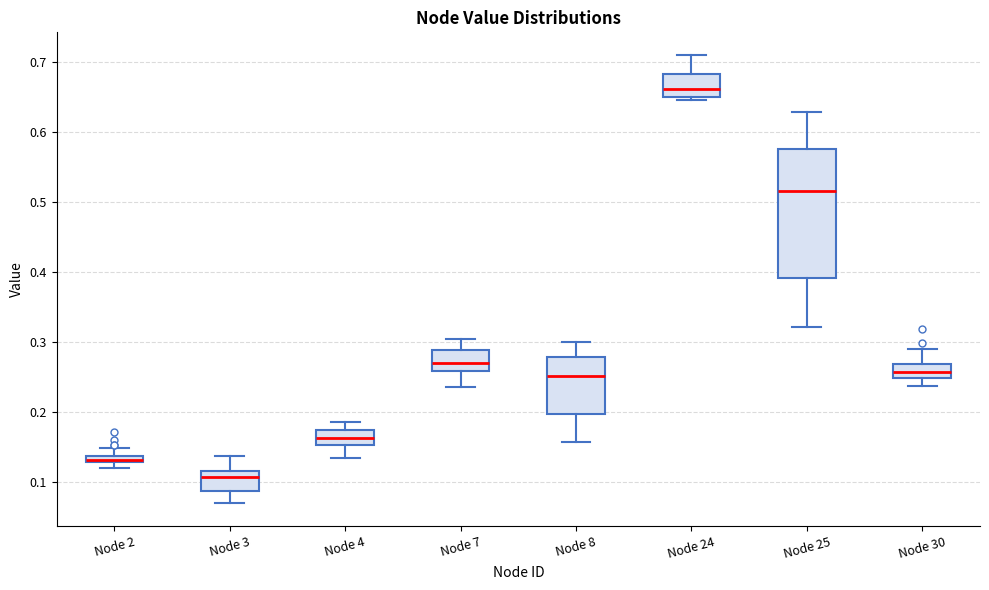

Which box is the tallest, from its lower edge to its upper edge?

Node 25